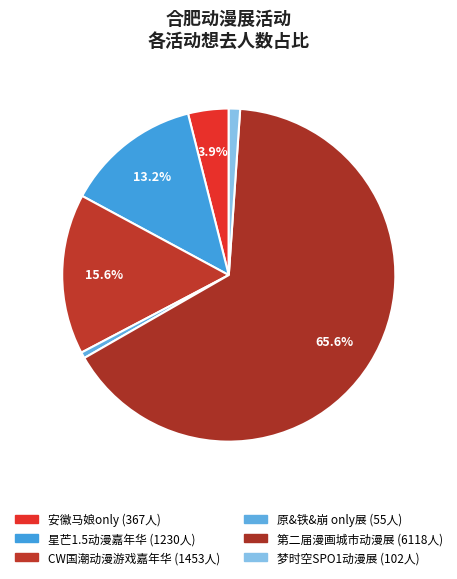

How many slices are in this pie chart?

6